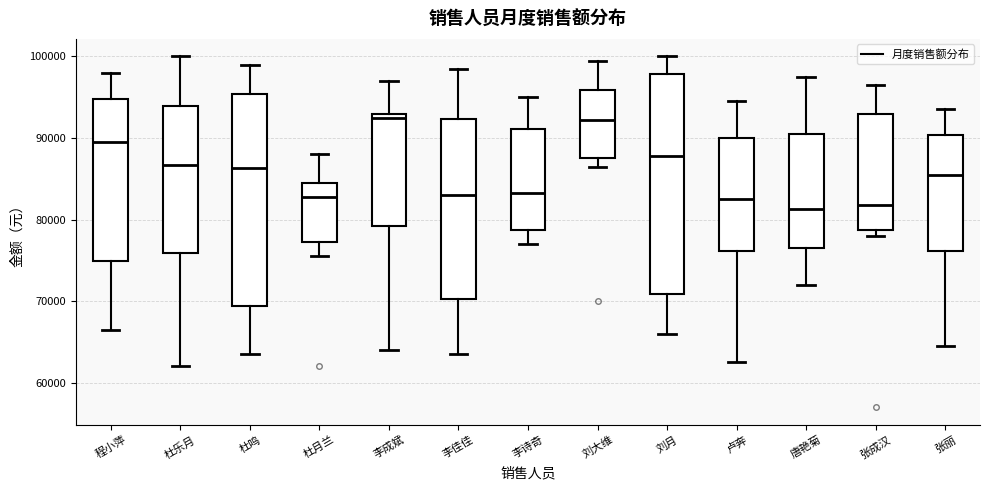

Comparing the boxes themselves (not the whiskers), which one is the tallest?

刘月